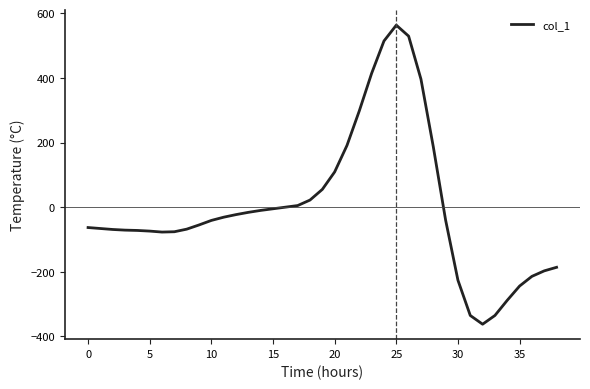

Is this an area chart (filled region under the line)?

No